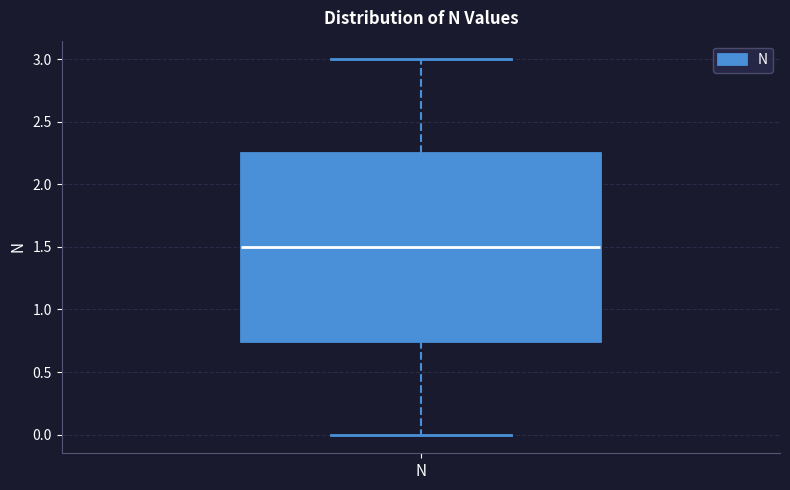

Transcribe this box plot: give where the median line is, the range the box spans, and where the two whiskers end, as read against the y-axis. The values are not printed on the chart, so give them approximately, as read against the axis.

median 1.50, box 0.75 to 2.25, whiskers 0.00 to 3.00